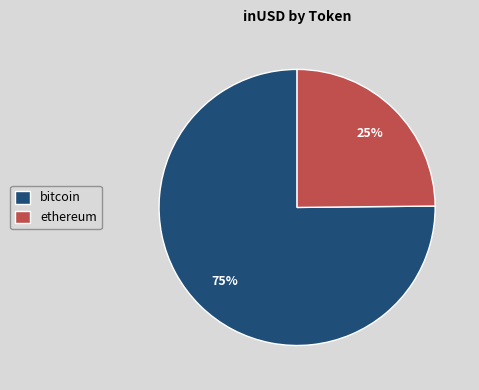

Is the sum of bitcoin and ethereum greater than half?

Yes